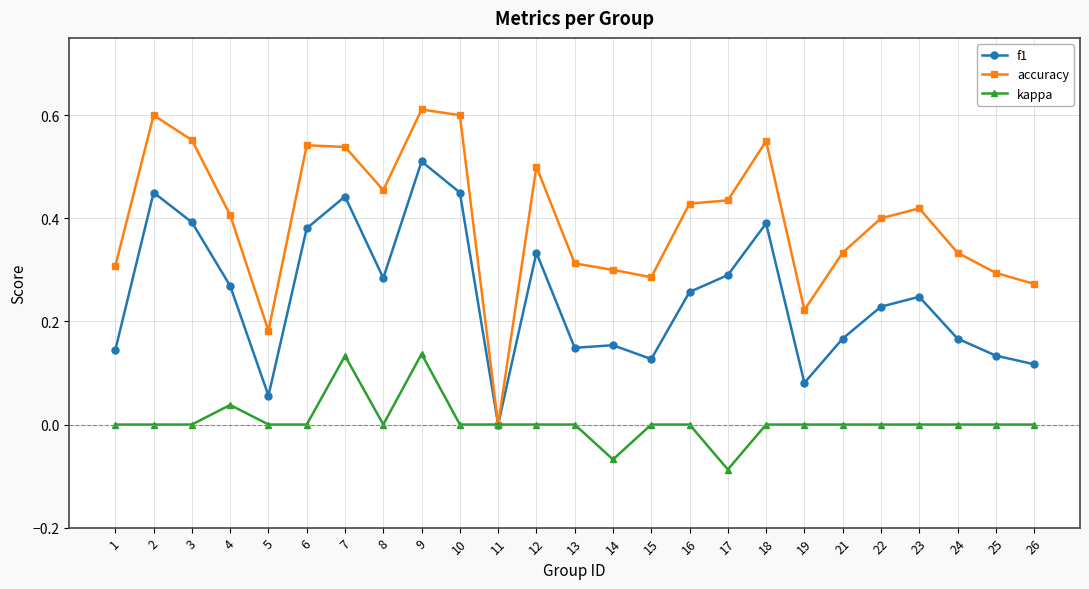

At which category does the chart reach its minimum across all series?

17